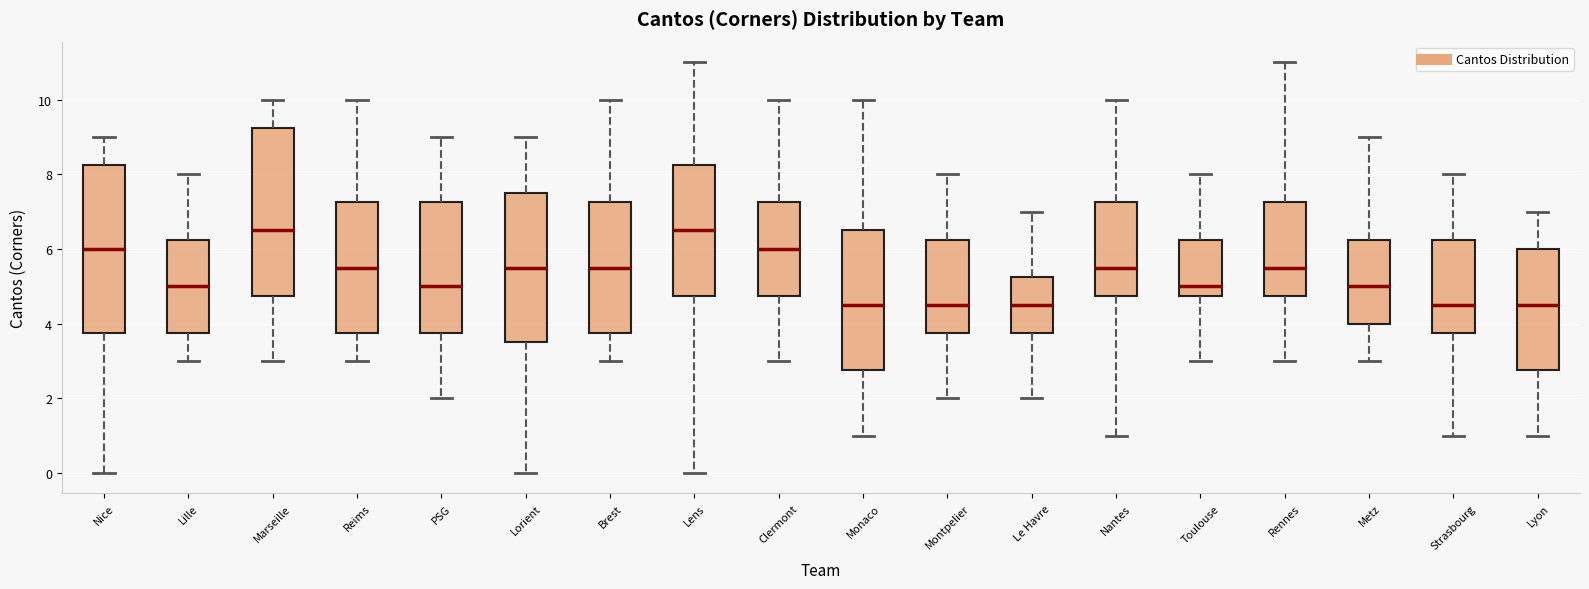

Reading left to right, read every box against the y-axis: the position of its median line, the range the box covers, and the ends of its whiskers. The values are not printed on the chart, so give them approximately, as read against the axis.

Nice: median 6.0, box 3.8 to 8.2, whiskers 0.0 to 9.0
Lille: median 5.0, box 3.8 to 6.2, whiskers 3.0 to 8.0
Marseille: median 6.6, box 4.8 to 9.2, whiskers 3.0 to 10.0
Reims: median 5.6, box 3.8 to 7.2, whiskers 3.0 to 10.0
PSG: median 5.0, box 3.8 to 7.2, whiskers 2.0 to 9.0
Lorient: median 5.6, box 3.6 to 7.6, whiskers 0.0 to 9.0
Brest: median 5.6, box 3.8 to 7.2, whiskers 3.0 to 10.0
Lens: median 6.6, box 4.8 to 8.2, whiskers 0.0 to 11.0
Clermont: median 6.0, box 4.8 to 7.2, whiskers 3.0 to 10.0
Monaco: median 4.6, box 2.8 to 6.6, whiskers 1.0 to 10.0
Montpelier: median 4.6, box 3.8 to 6.2, whiskers 2.0 to 8.0
Le Havre: median 4.6, box 3.8 to 5.2, whiskers 2.0 to 7.0
Nantes: median 5.6, box 4.8 to 7.2, whiskers 1.0 to 10.0
Toulouse: median 5.0, box 4.8 to 6.2, whiskers 3.0 to 8.0
Rennes: median 5.6, box 4.8 to 7.2, whiskers 3.0 to 11.0
Metz: median 5.0, box 4.0 to 6.2, whiskers 3.0 to 9.0
Strasbourg: median 4.6, box 3.8 to 6.2, whiskers 1.0 to 8.0
Lyon: median 4.6, box 2.8 to 6.0, whiskers 1.0 to 7.0